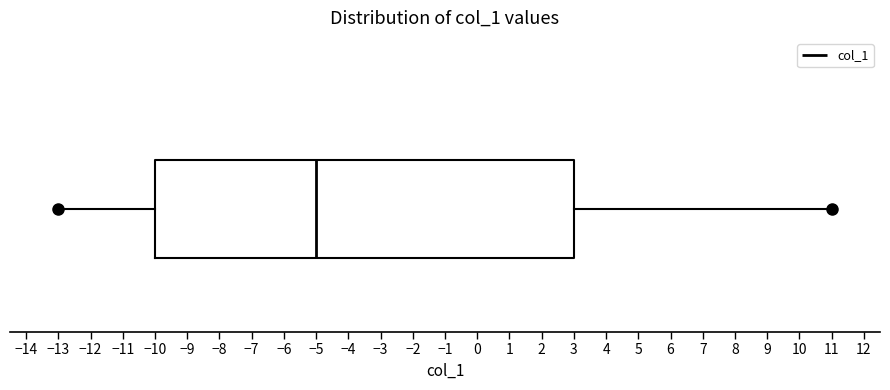

Transcribe this box plot: give where the median line is, the range the box spans, and where the two whiskers end, as read against the x-axis. The values are not printed on the chart, so give them approximately, as read against the axis.

median -5, box -10 to 3, whiskers -13 to 11